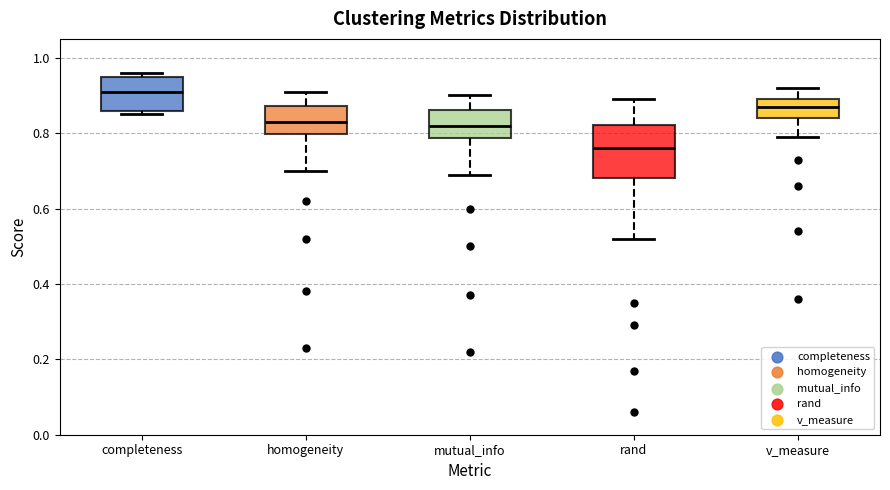

Where is the lower edge of the box for v_measure on the y-axis? The values are not printed on the chart, so give them approximately, as read against the axis.

0.84